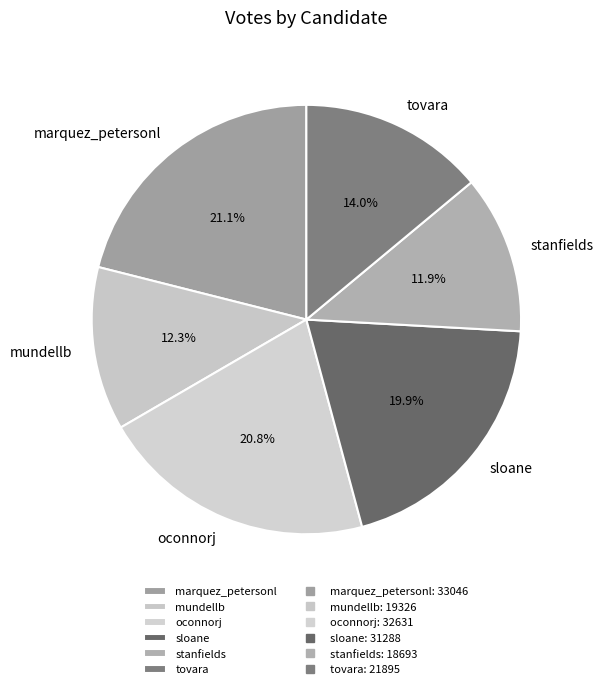

The mundellb slice represents 7% of the pie. True or false?

False